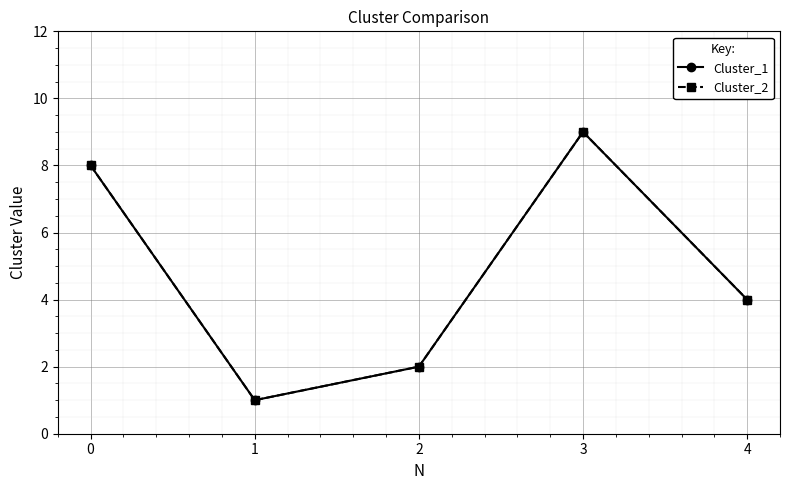

In Cluster_2, how many points are lower than both neighbors (excluding endpoints)?

1